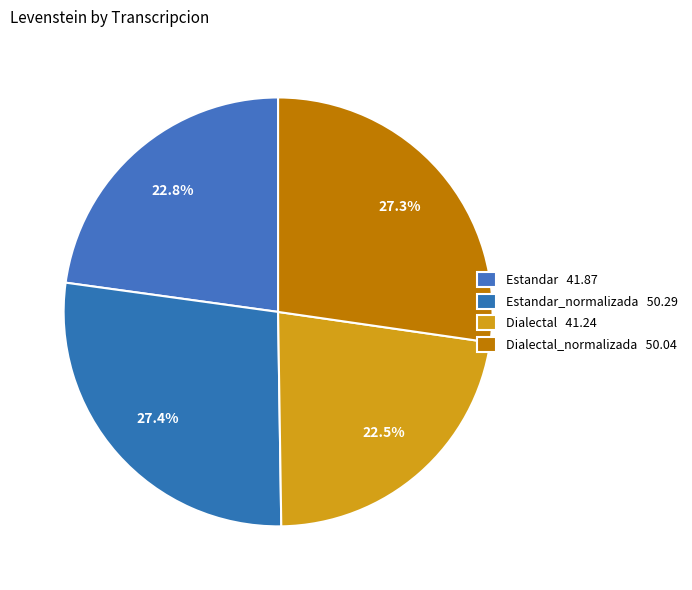

How many slices are in this pie chart?

4